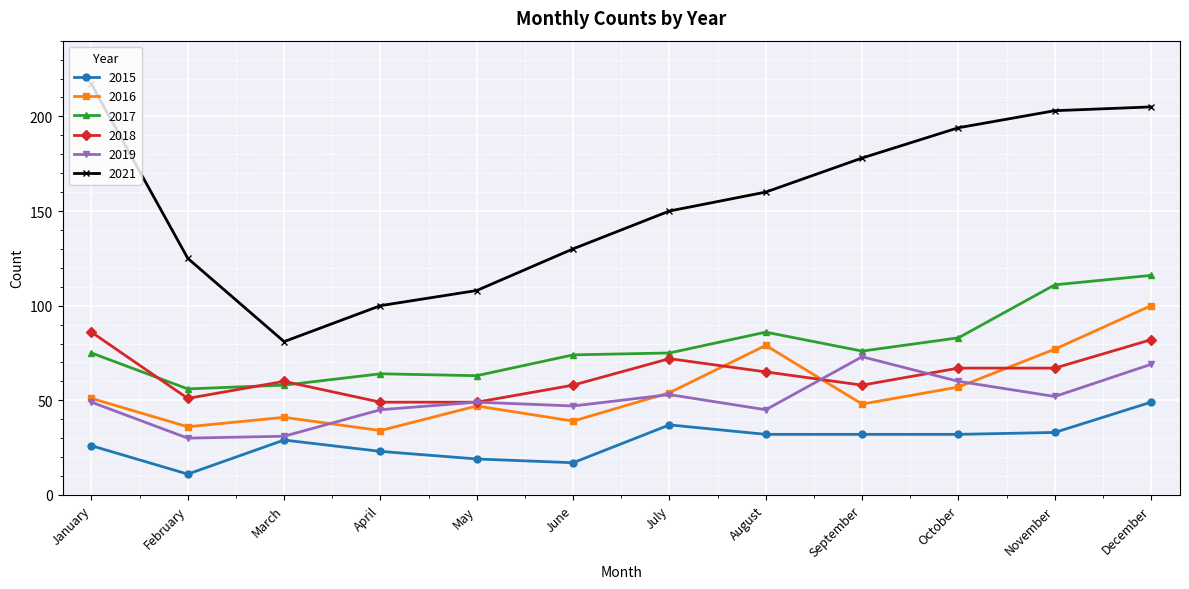

Which category has the lowest value in the 2015 series?

February